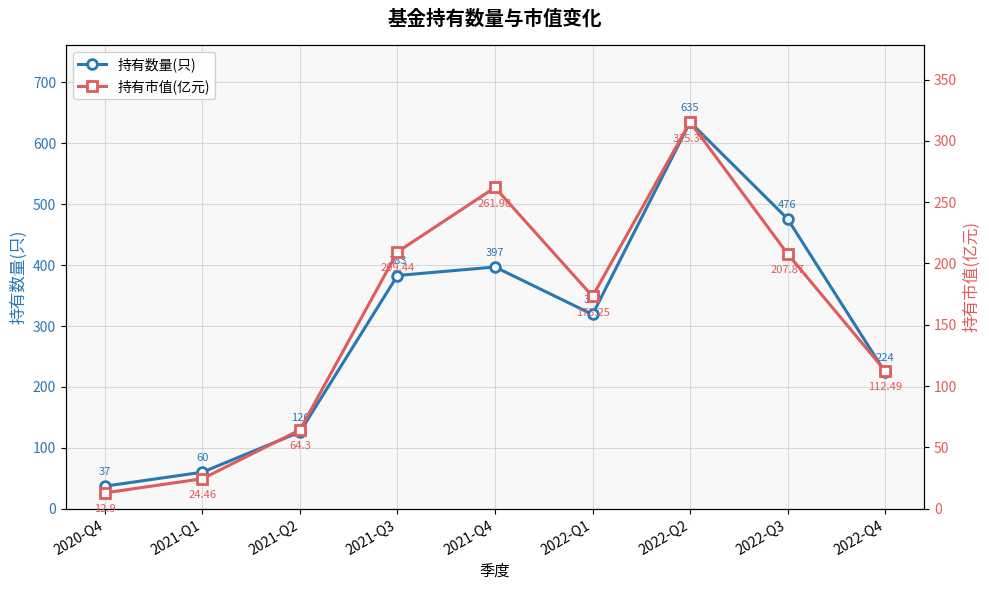

Which label corresponds to the largest value in the chart?

2022-Q2